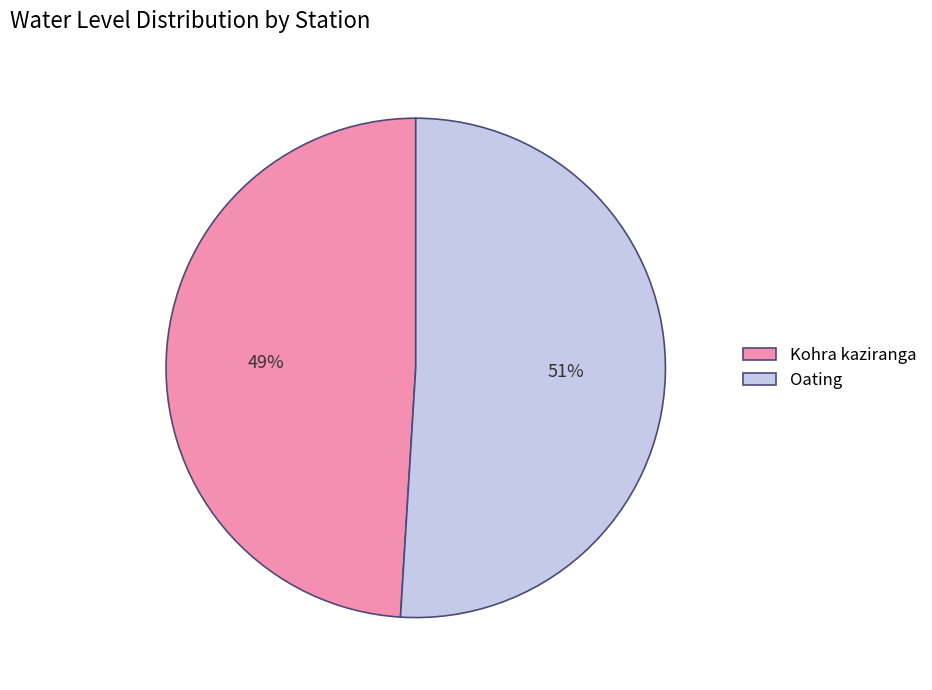

To the nearest percent, what is the average slice percentage?

50%